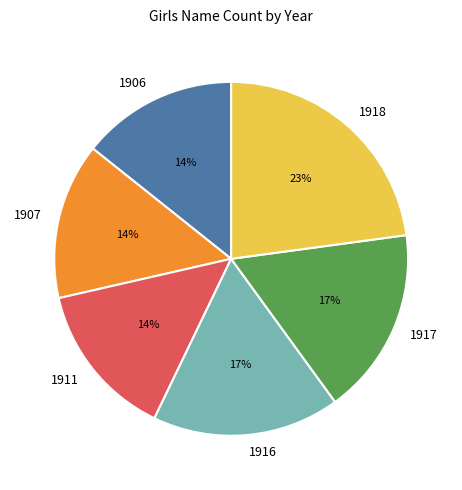

How many segments does this pie chart have?

6